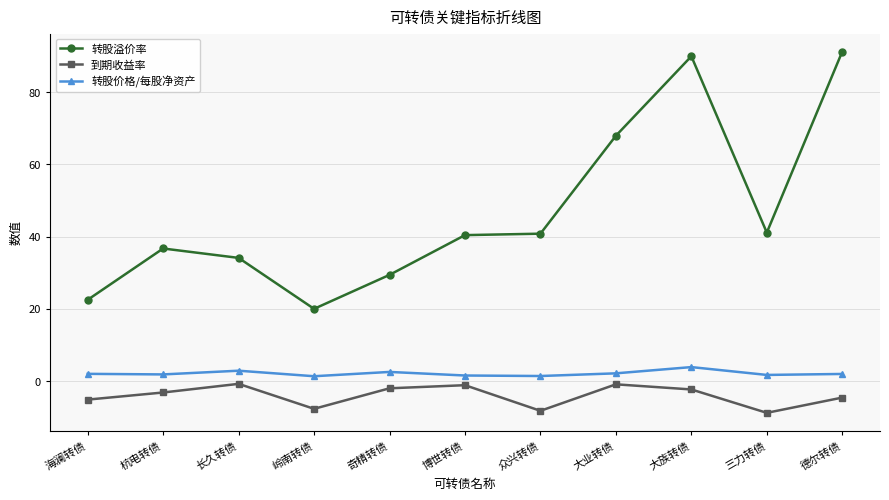

What position from the left is 大族转债?

9